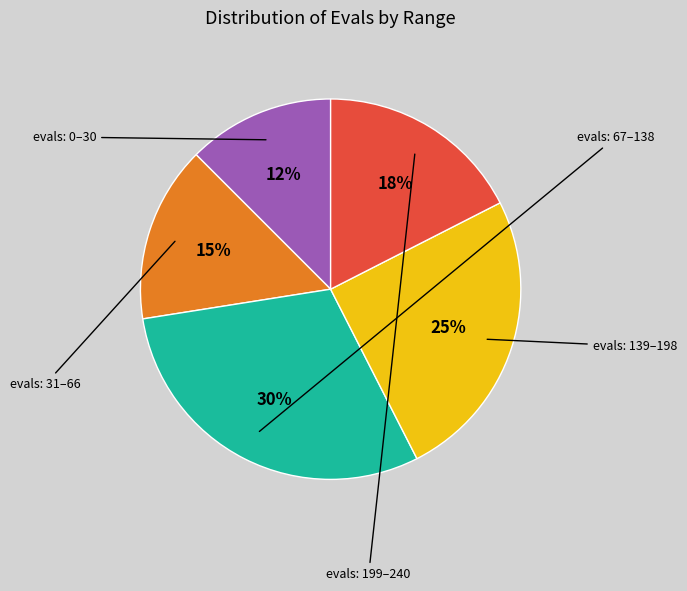

To the nearest percent, what is the difference between the largest and smallest slice percentages?

18%